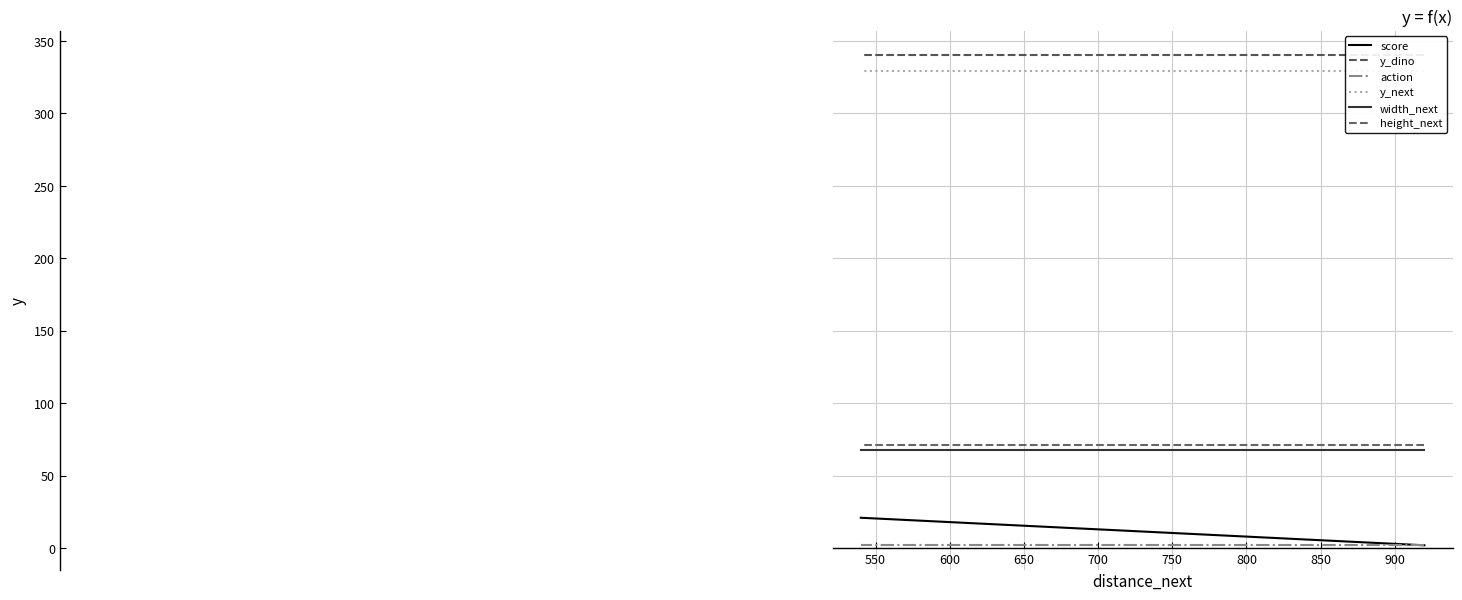

What is the value of the height_next point at the 18th from the left?

71